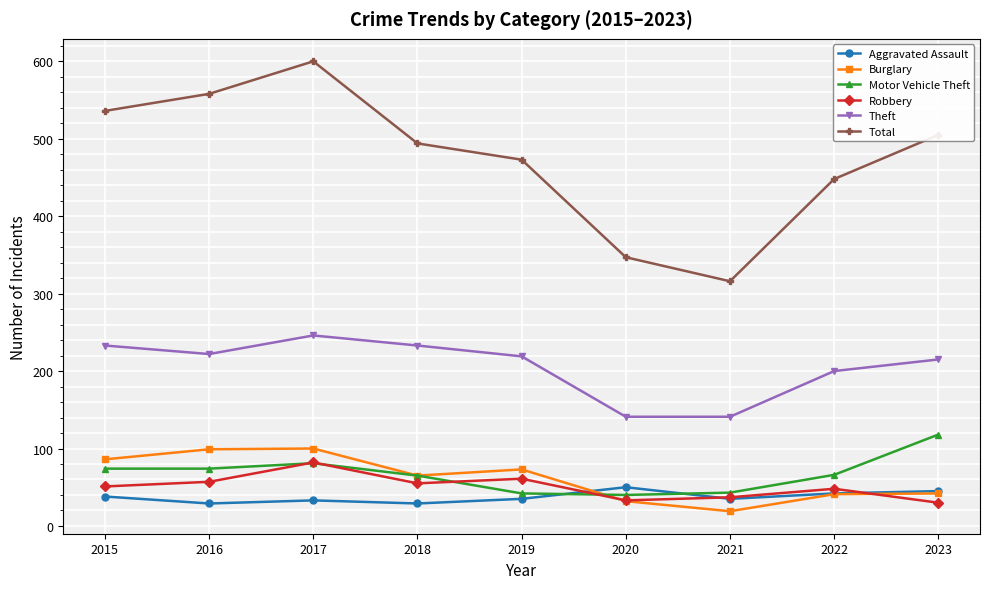

True or false: Total and Theft cross at least once.

False